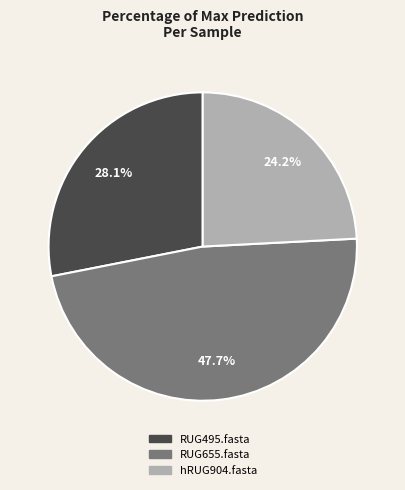

Which slice is the largest?

RUG655.fasta